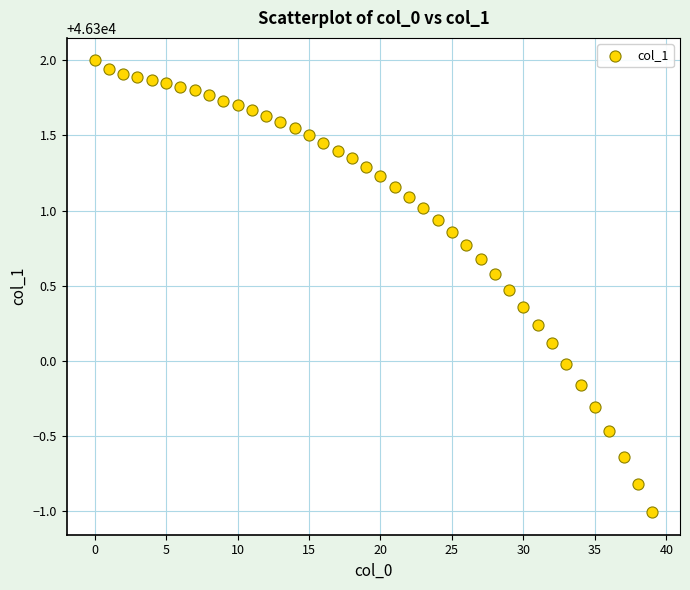

What is the range of Y values (max minus min)?

3.0